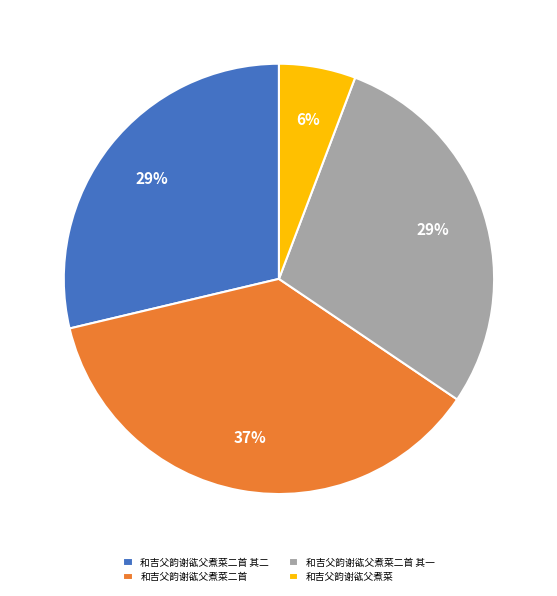

How many segments does this pie chart have?

4